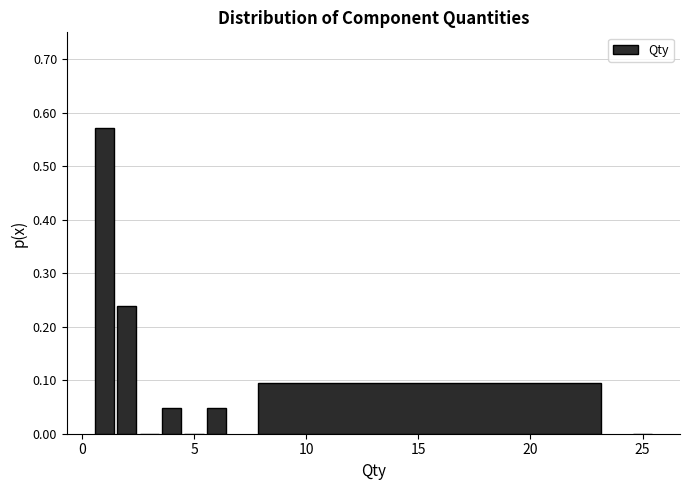

Read against the x-axis, roughly where is the centre of the tallest bar?

1.0